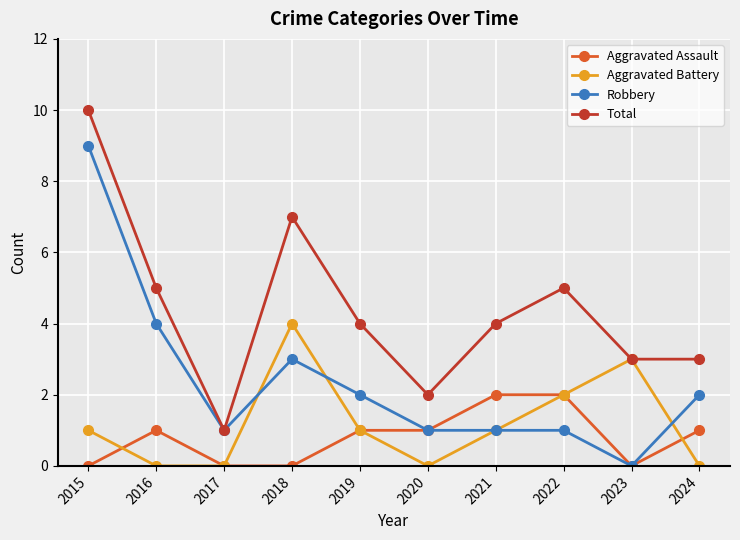

Count the Total values in the range 3 to 5.

6